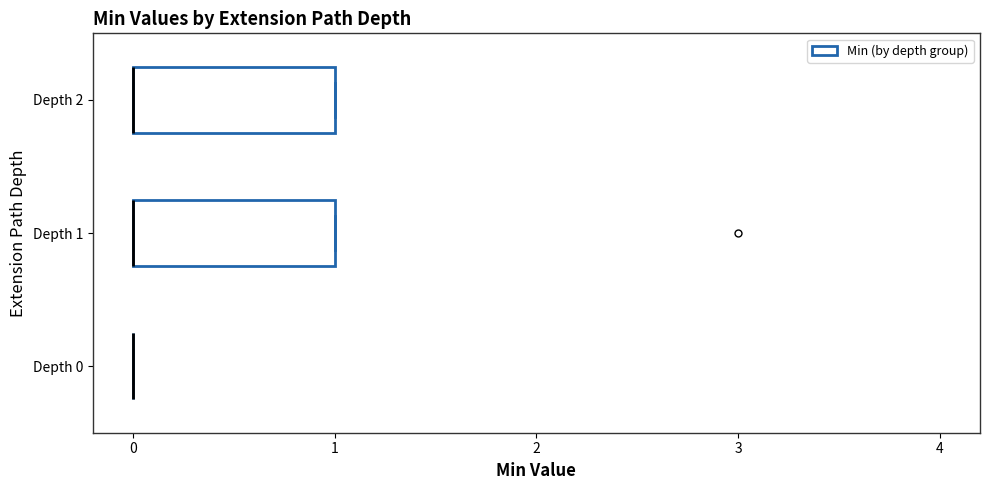

Reading bottom to top, read every box against the x-axis: the position of its median line, the range the box covers, and the ends of its whiskers. The values are not printed on the chart, so give them approximately, as read against the axis.

Depth 0: box collapsed to a line at 0, whiskers 0 to 0
Depth 1: median 0 (drawn on the box's left edge), box 0 to 1, whiskers 0 to 1
Depth 2: median 0 (drawn on the box's left edge), box 0 to 1, whiskers 0 to 1